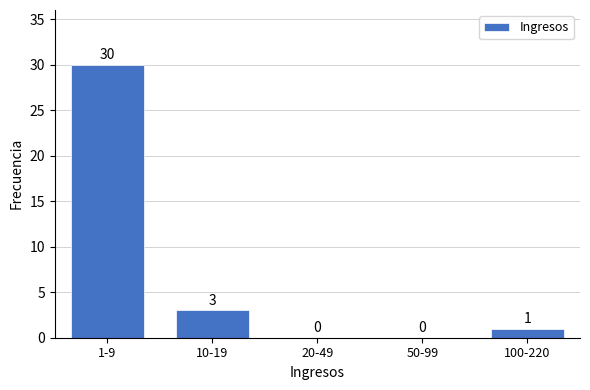

Reading left to right, what are all the values shown in this chart?

1-9=30	10-19=3	20-49=0	50-99=0	100-220=1